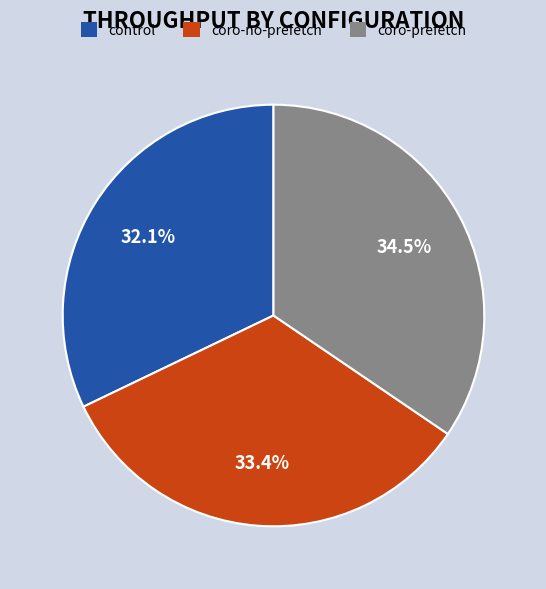

Count the number of slices in the pie.

3